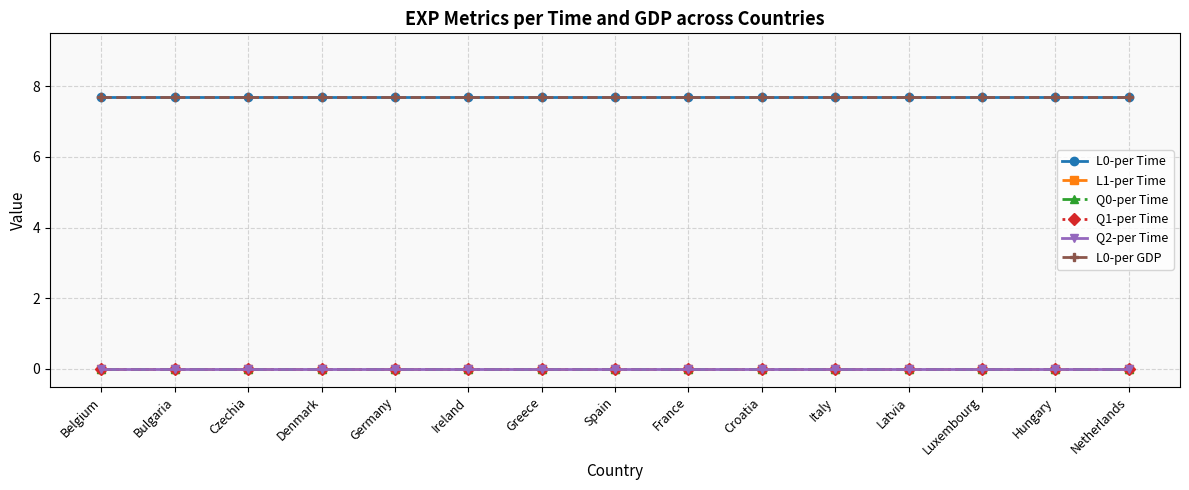

Which series has the largest total across all categories?

L0-per Time